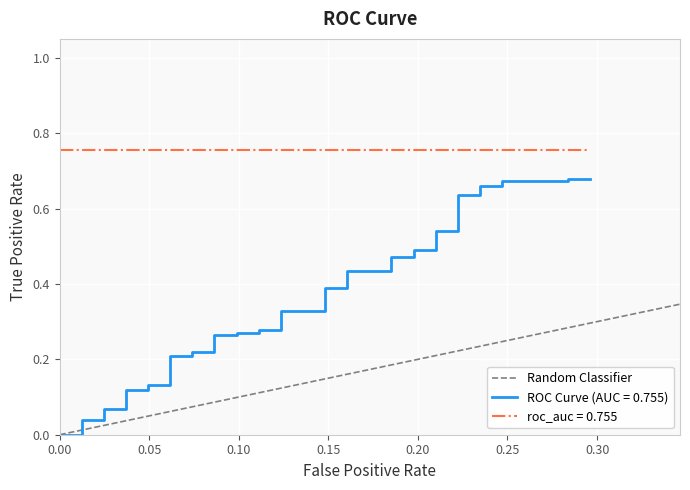

True or false: the data shows 0 at 0.00.

True